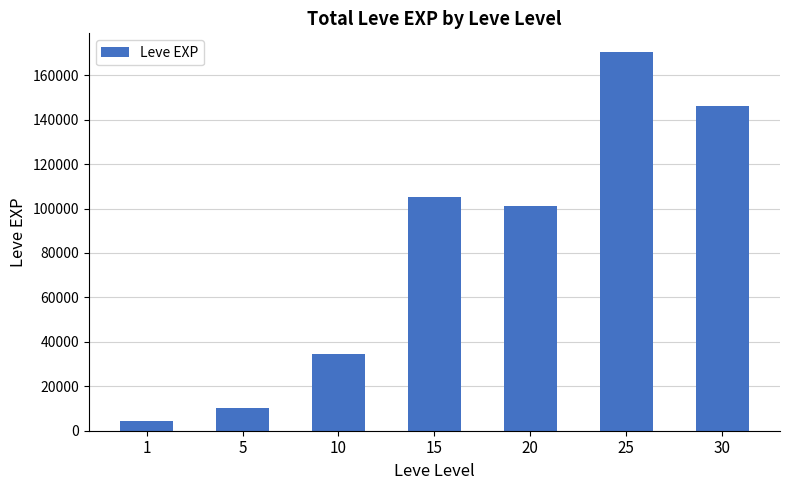

Is it true that the value at 30 is 233705?

False